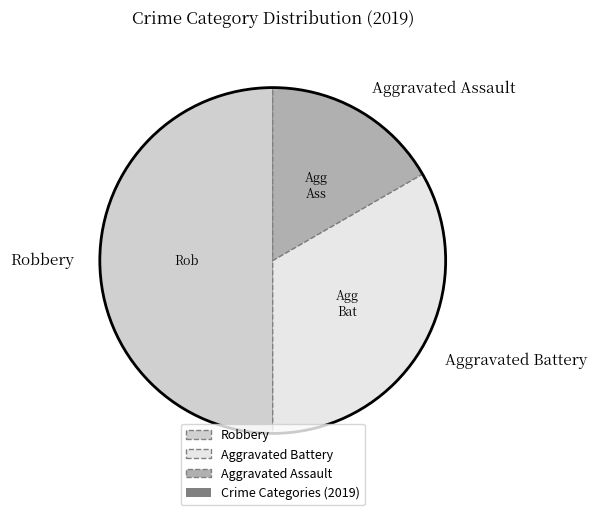

How many slices are in this pie chart?

3